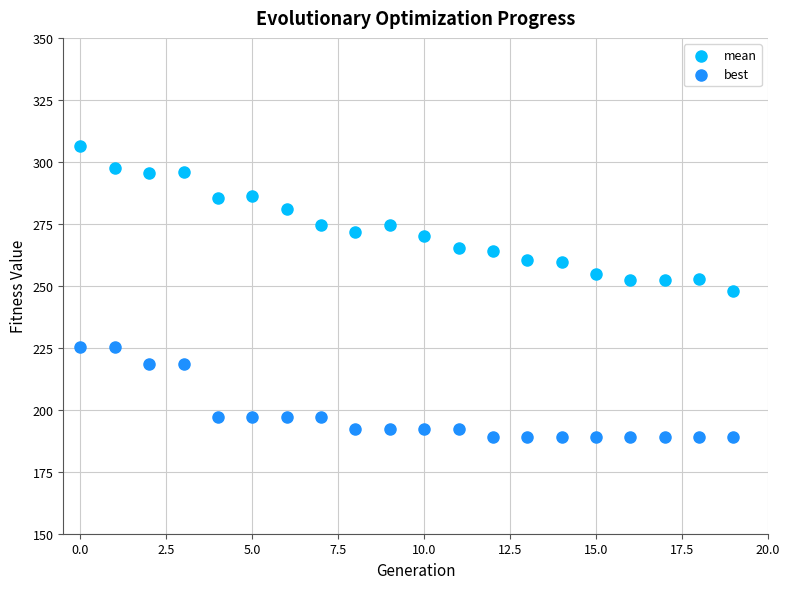

Across all data points, what is the range of Y values (max minus min)?

117.3